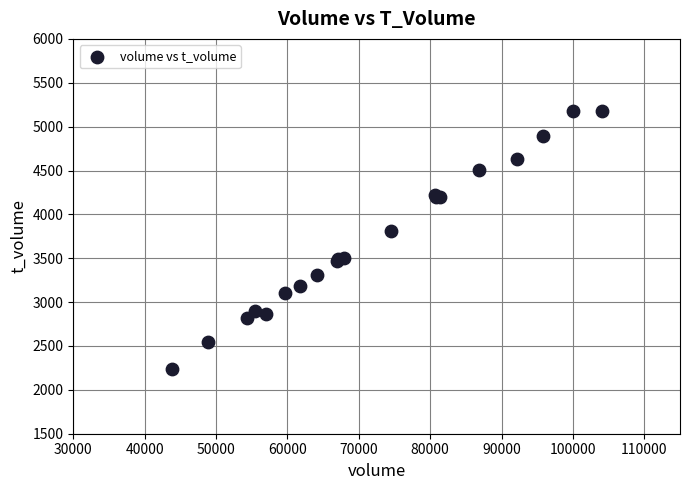

What Y value in the scatter plot is closest to 3706?

3811